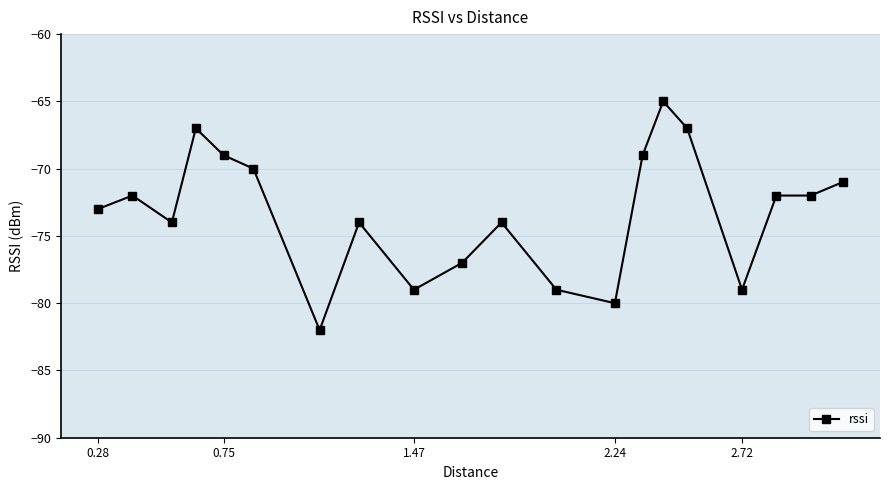

True or false: there are more than 1 points higher than both neighbors.

True